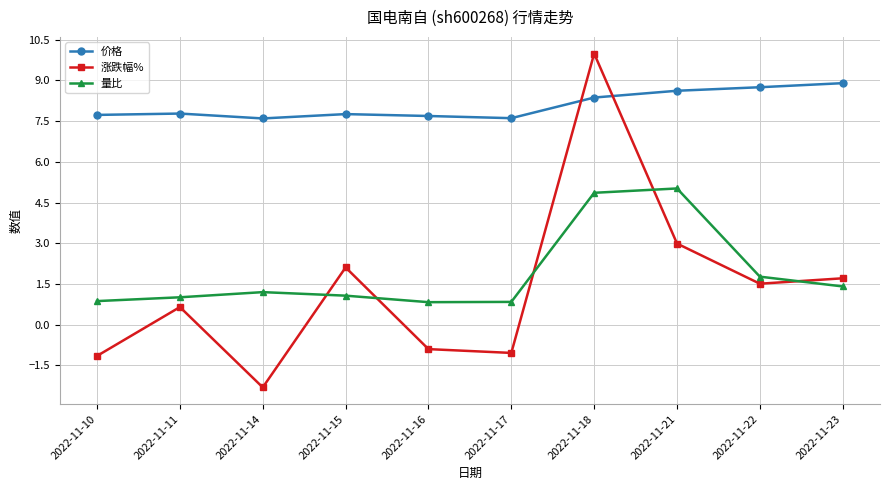

Which series has the largest range (max minus min)?

涨跌幅%